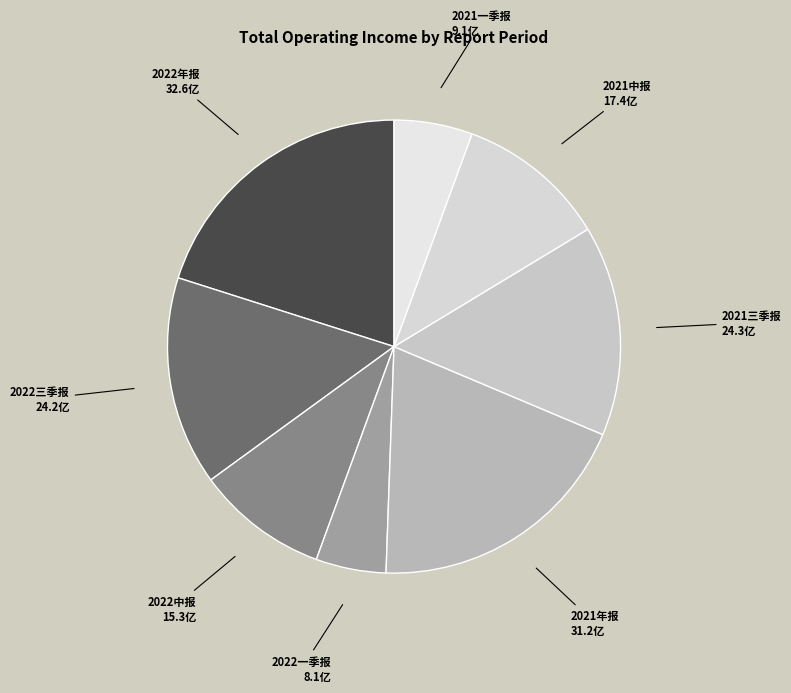

How many slices are in this pie chart?

8